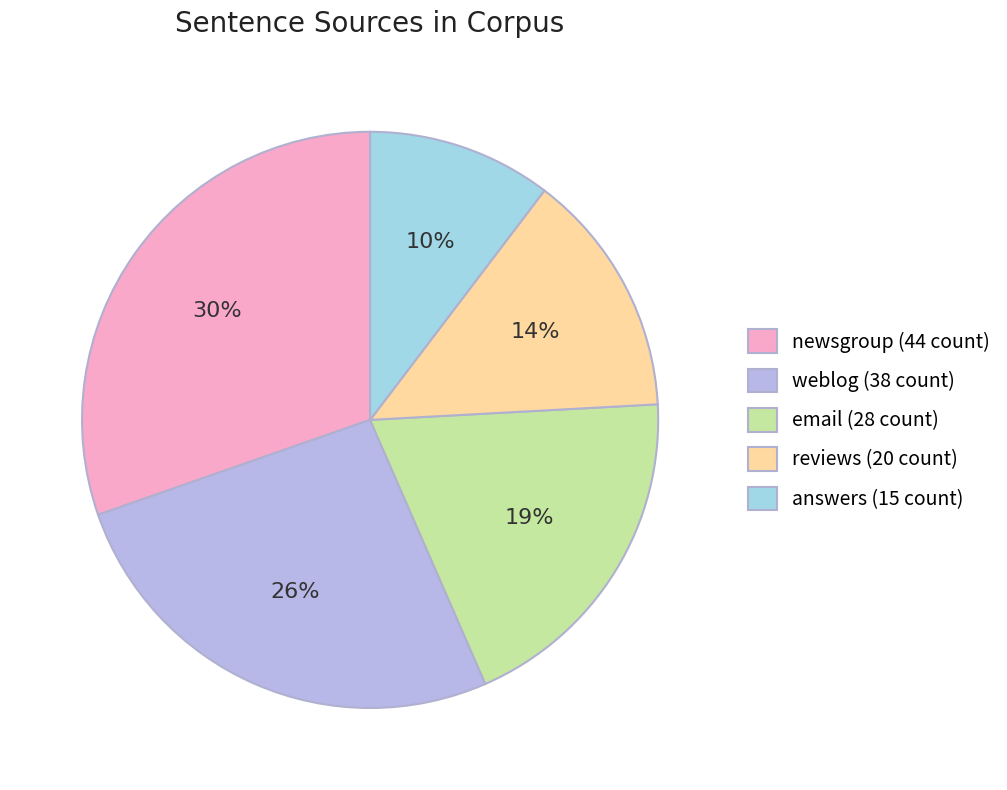

To the nearest percent, what is the difference between the weblog and reviews slice percentages?

12%